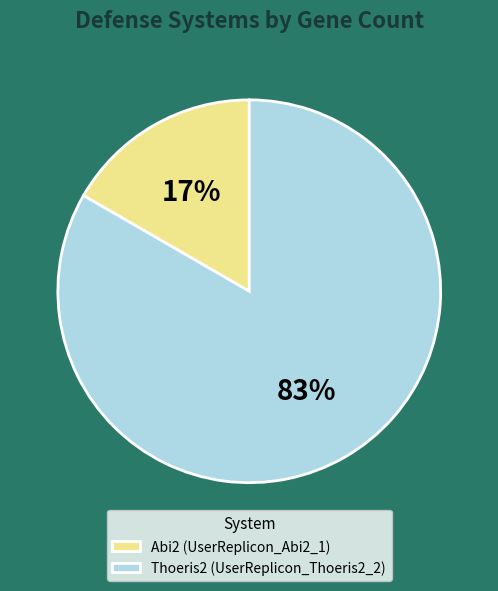

What percentage is the Thoeris2 (UserReplicon_Thoeris2_2) slice, to the nearest percent?

83%